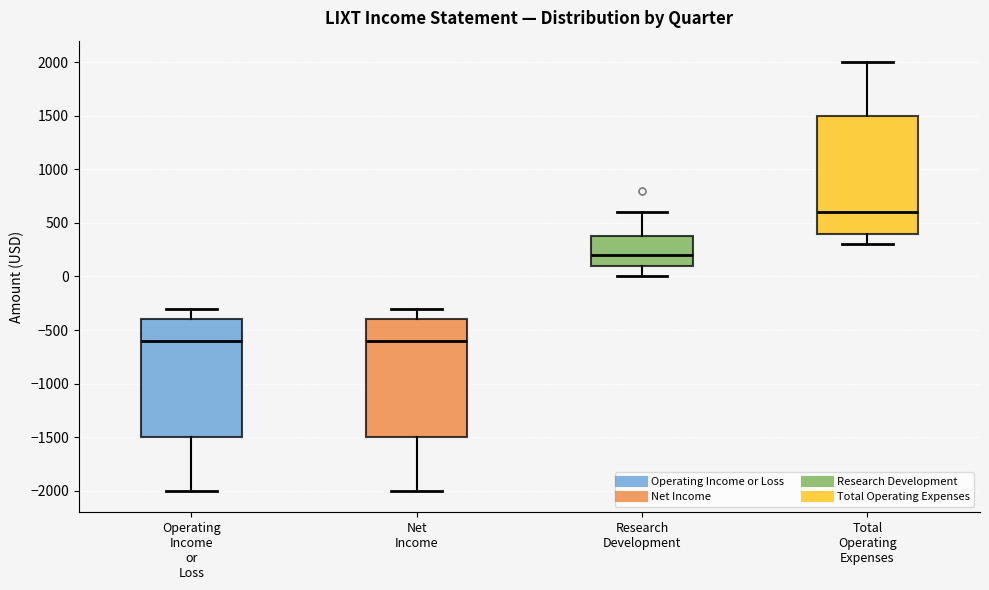

Where does the median line of the box for Research Development sit on the y-axis? The values are not printed on the chart, so give them approximately, as read against the axis.

200